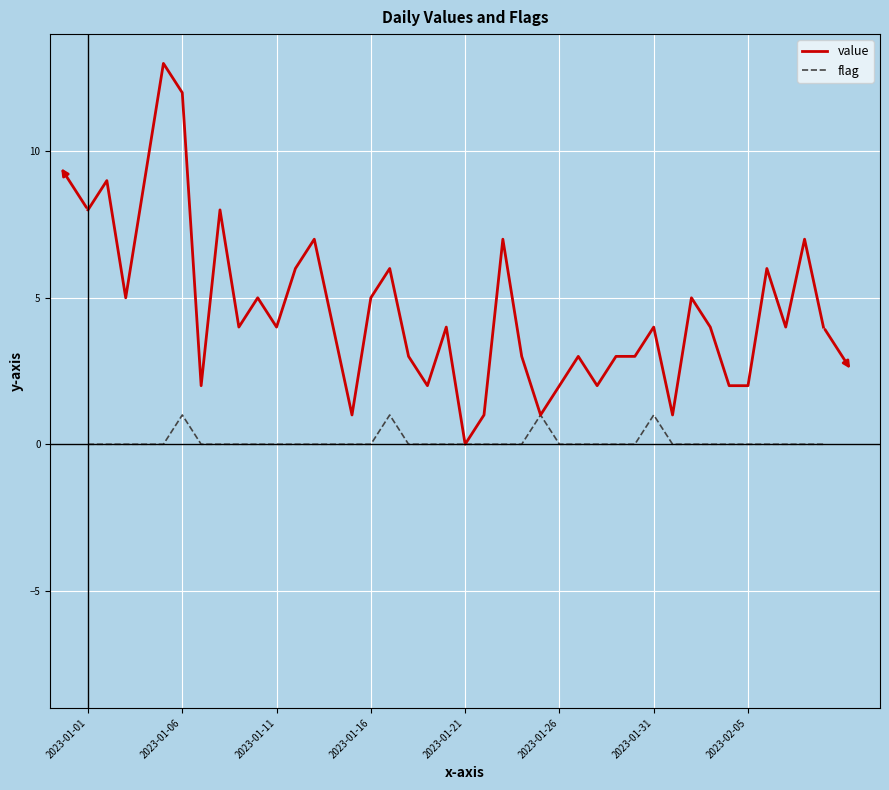

What are all the series names shown in the legend?

value, flag